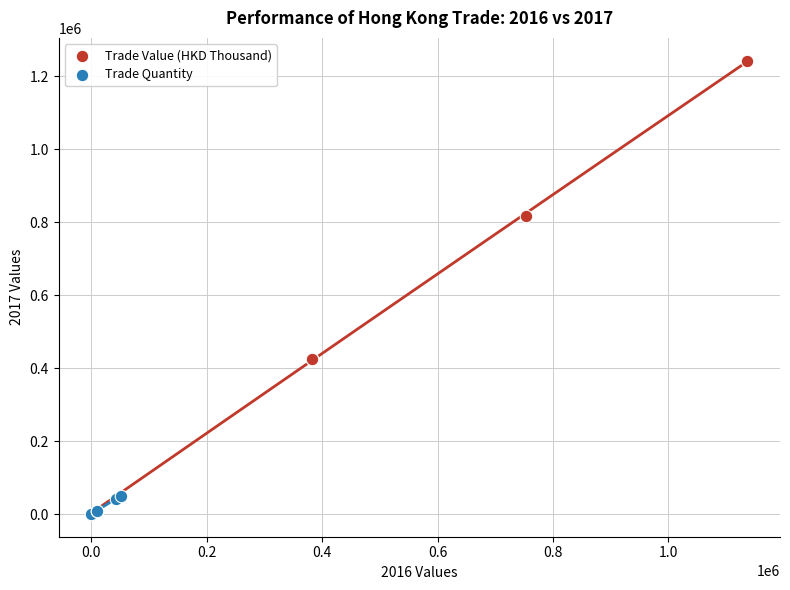

Which series has the widest spread of Y values?

Trade Value (HKD Thousand)